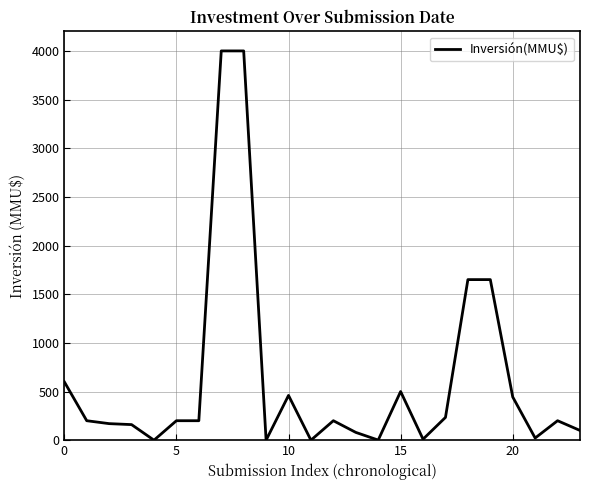

What is the greatest value displayed?

4000